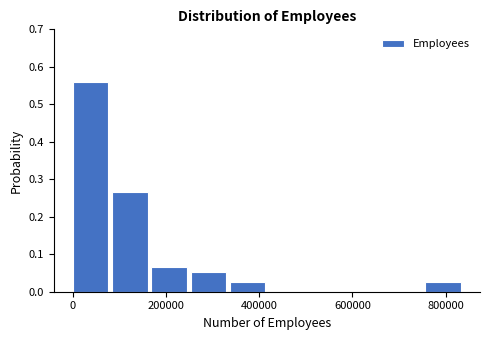

Reading left to right, transcribe this chart: for each bar, give the range it covers on the x-axis and its height. Neither the bar edges nor the heights are printed on the chart, so give them approximately, as read against the axes.

0 to 80000: 0.56
80000 to 160000: 0.27
160000 to 260000: 0.07
260000 to 340000: 0.05
340000 to 420000: 0.03
420000 to 500000: 0
500000 to 580000: 0
580000 to 680000: 0
680000 to 760000: 0
760000 to 840000: 0.03